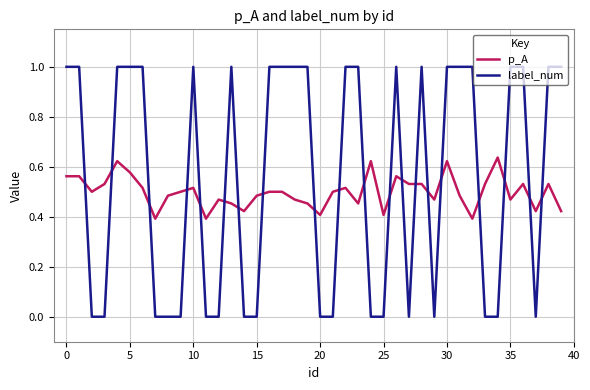

Which series has the widest spread of values?

label_num